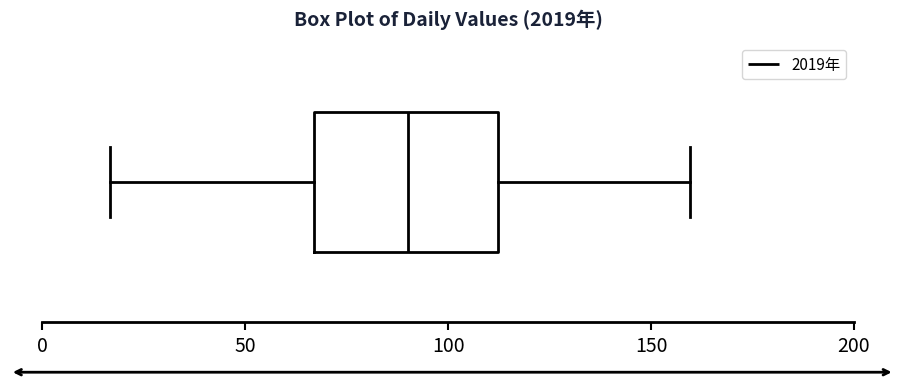

Read this box plot against the x-axis: the position of the median line, the range covered by the box, and the ends of both whiskers. The values are not printed on the chart, so give them approximately, as read against the axis.

median 90, box 65 to 110, whiskers 15 to 160